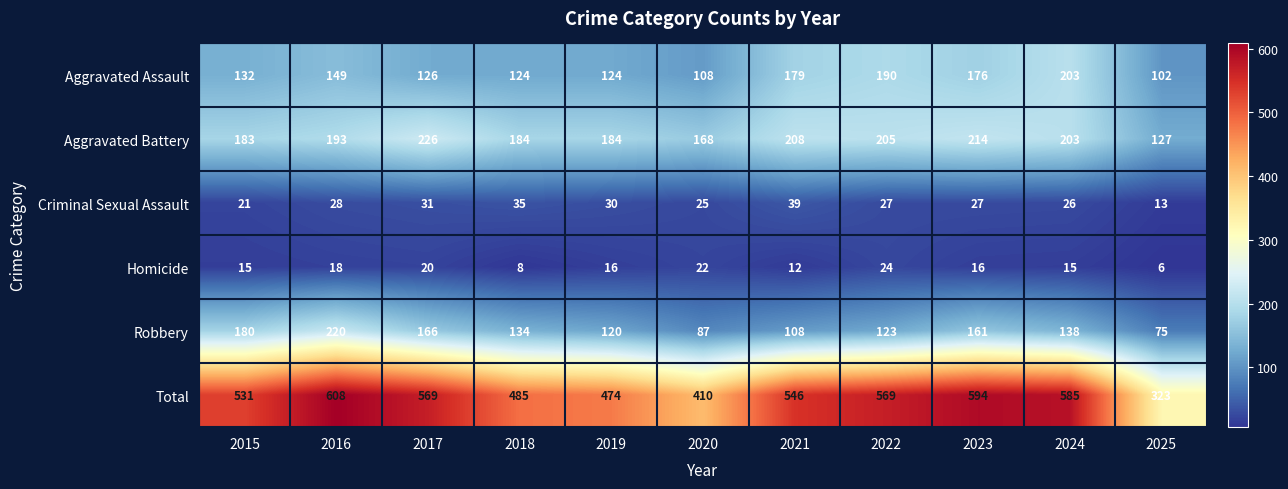

What is the spread (max minus min) of values at 2024?

570